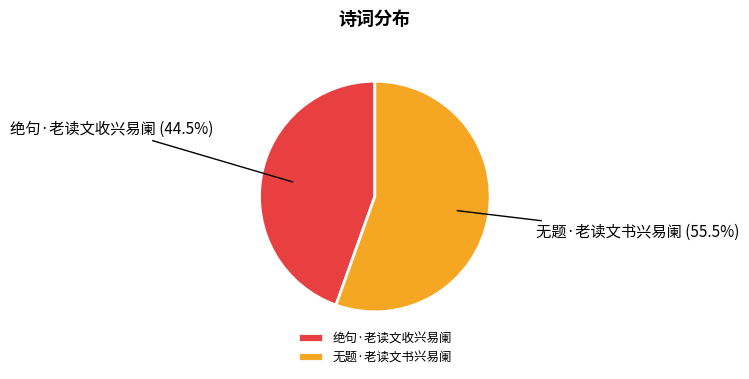

Approximately how many times larger is the value at 无题·老读文书兴易阑 compared to 绝句·老读文收兴易阑?

1.2